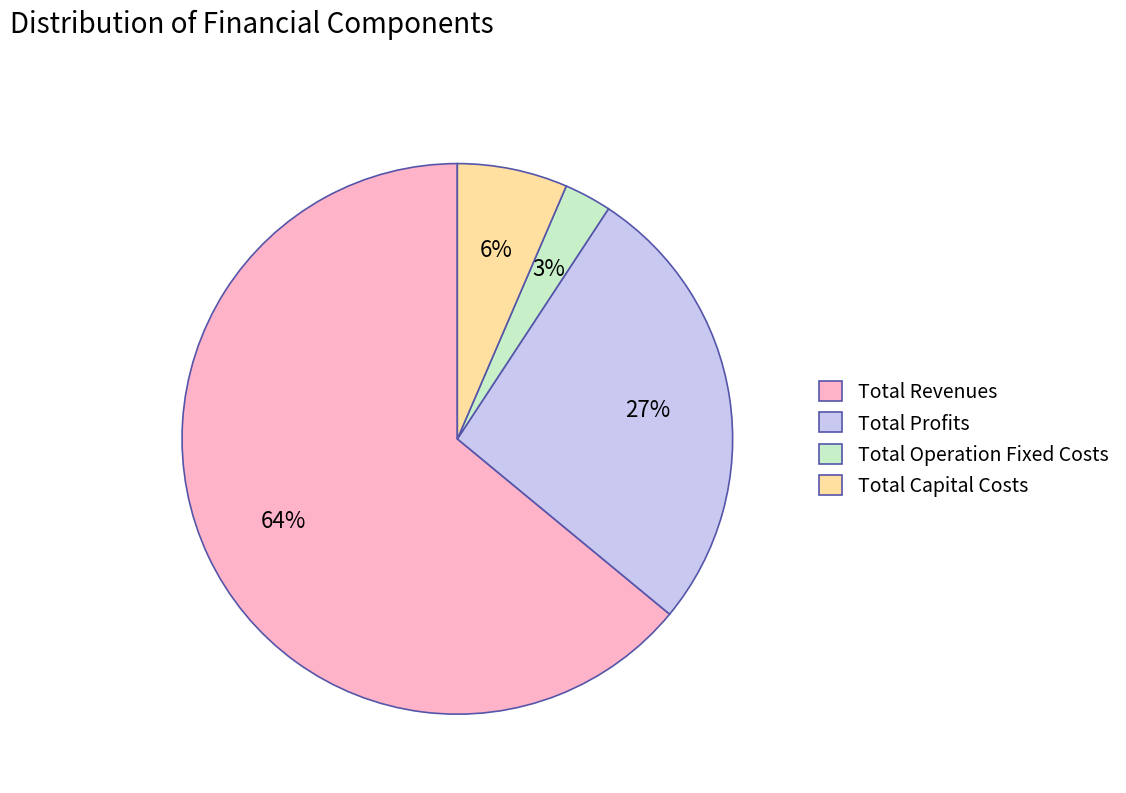

Which category has the biggest portion of the pie?

Total Revenues